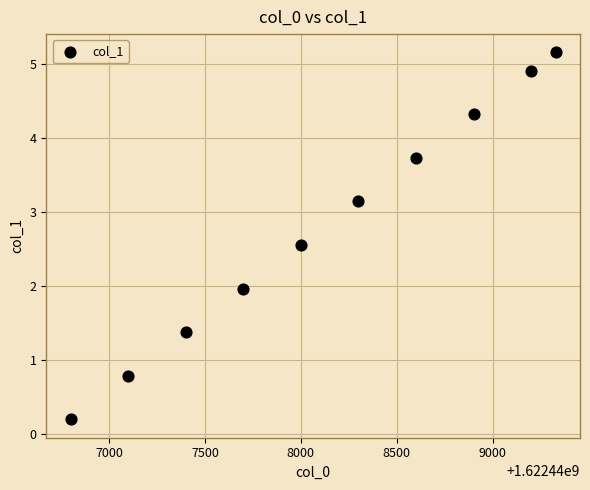

What is the average X value?

1622448132.8